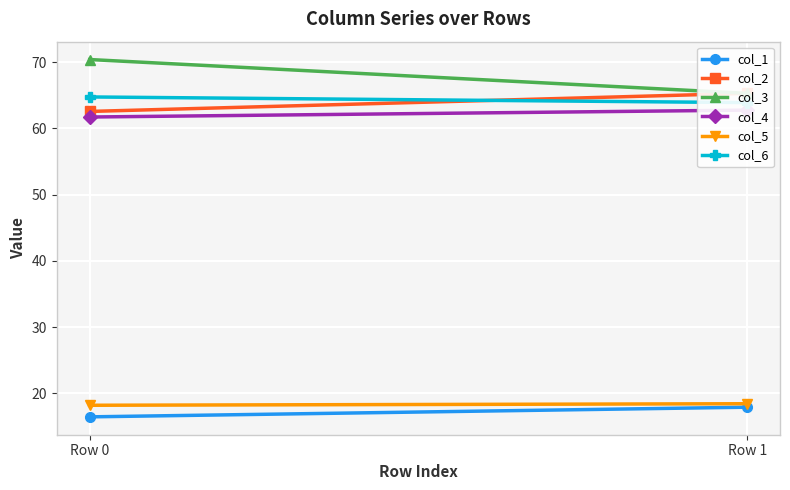

What is the minimum value shown in the chart?

16.4